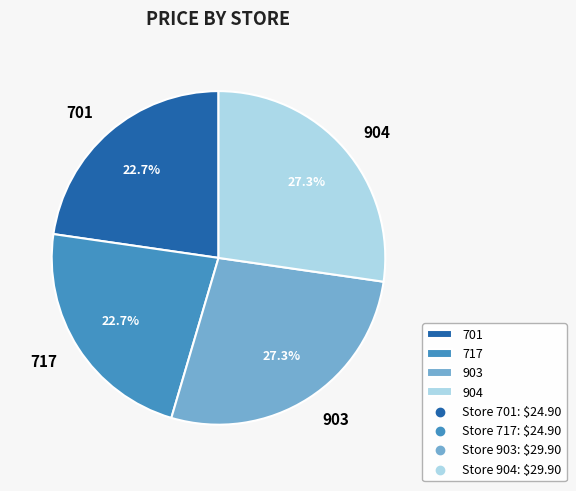

How many segments does this pie chart have?

4